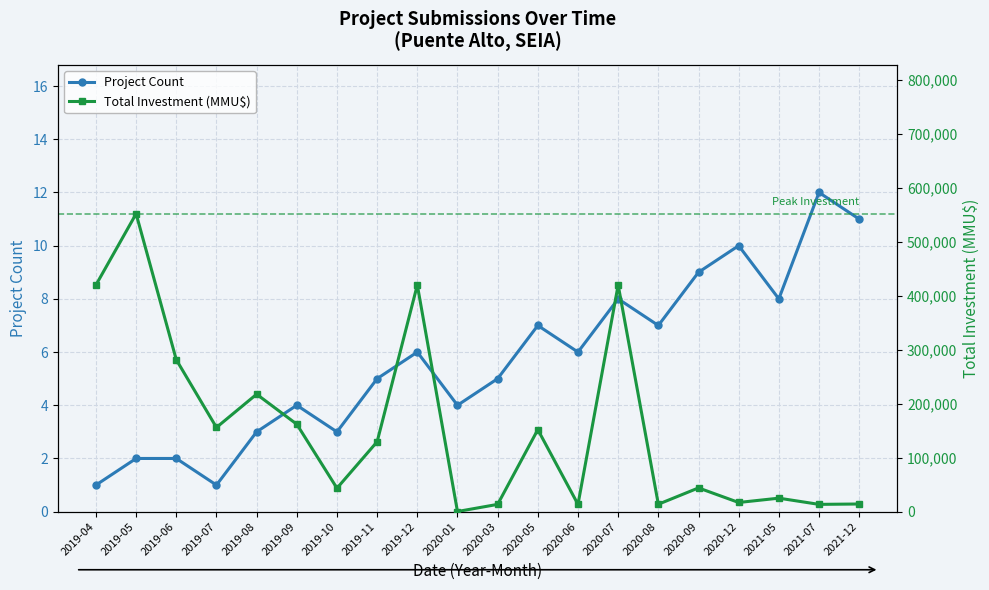

Reading left to right, list all the values displayed in this chart.

Project Count: 2019-04=1	2019-05=2	2019-06=2	2019-07=1	2019-08=3	2019-09=4	2019-10=3	2019-11=5	2019-12=6	2020-01=4	2020-03=5	2020-05=7	2020-06=6	2020-07=8	2020-08=7	2020-09=9	2020-12=10	2021-05=8	2021-07=12	2021-12=11
Total Investment (MMU$): 2019-04=420000	2019-05=552000	2019-06=281562	2019-07=156000	2019-08=217627	2019-09=162000	2019-10=43500	2019-11=129562	2019-12=420000	2020-01=274	2020-03=13500	2020-05=152000	2020-06=13500	2020-07=420000	2020-08=13762	2020-09=44000	2020-12=17000	2021-05=25000	2021-07=13500	2021-12=14200